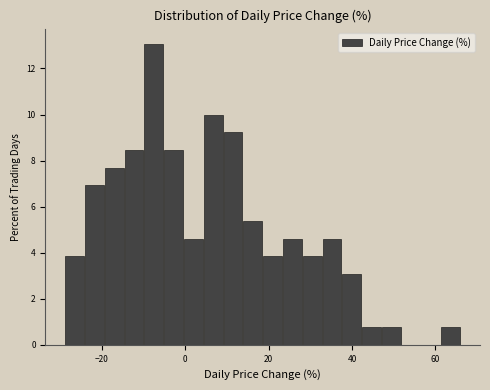

Read against the x-axis, roughly where is the centre of the tallest bar?

-8